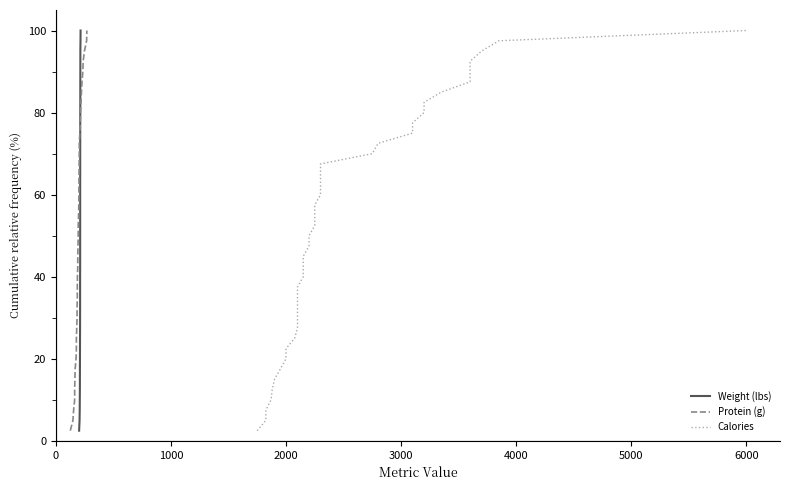

True or false: Calories and Protein (g) cross at least once.

False